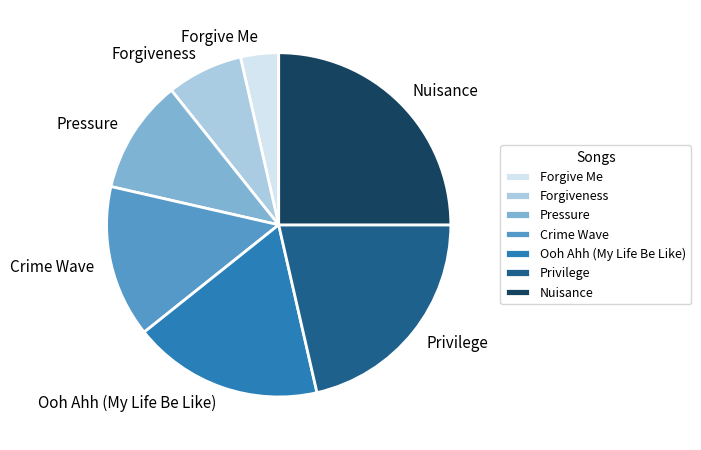

Is there any slice that represents more than half of the pie?

No